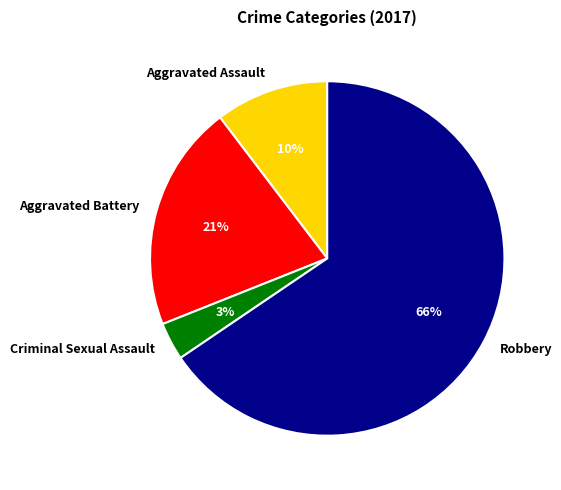

Count the number of slices in the pie.

4